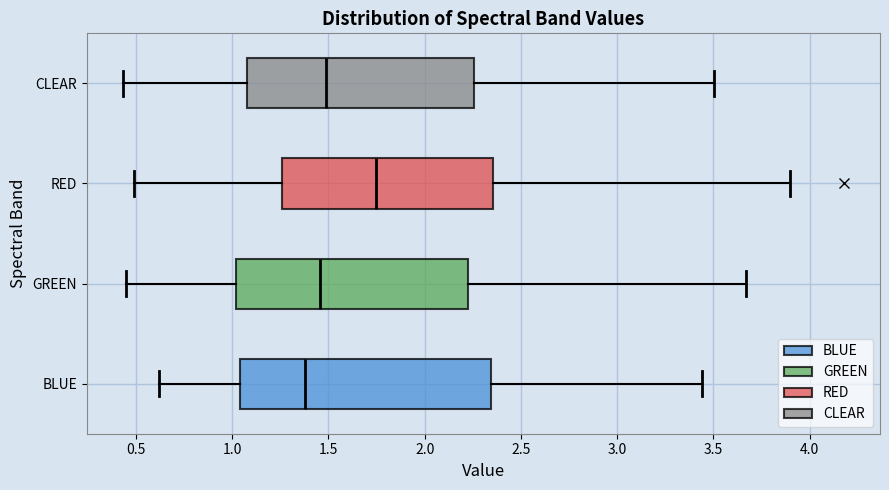

Comparing the boxes themselves (not the whiskers), which one is the widest?

BLUE